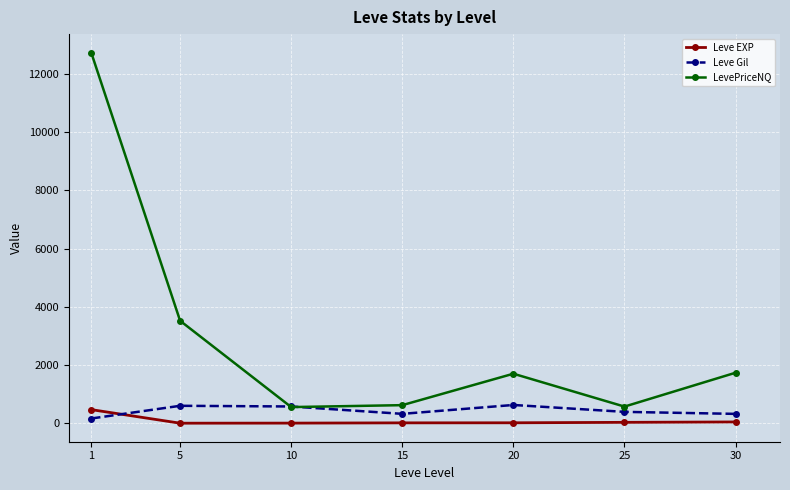

What is the sum of the LevePriceNQ values at 25 and 10?

1128.5